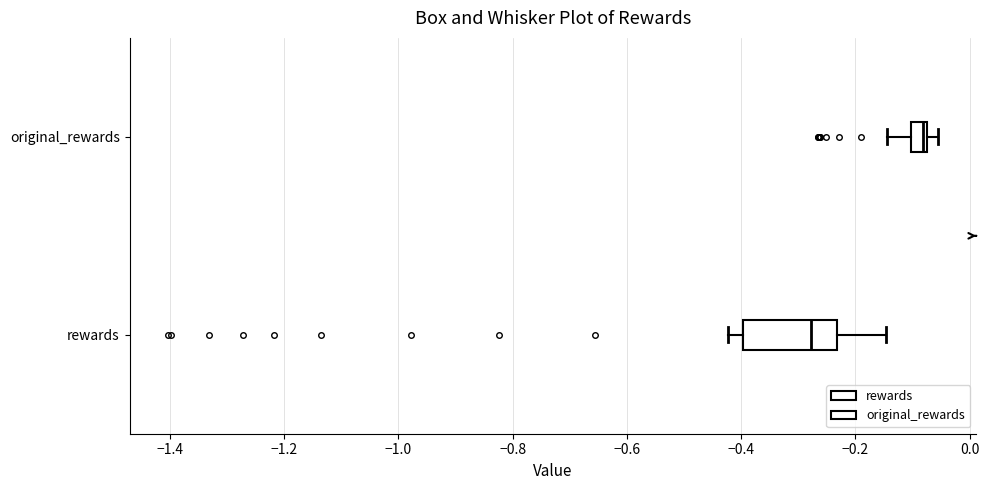

Where is the right edge of the box for original_rewards on the x-axis? The values are not printed on the chart, so give them approximately, as read against the axis.

-0.08